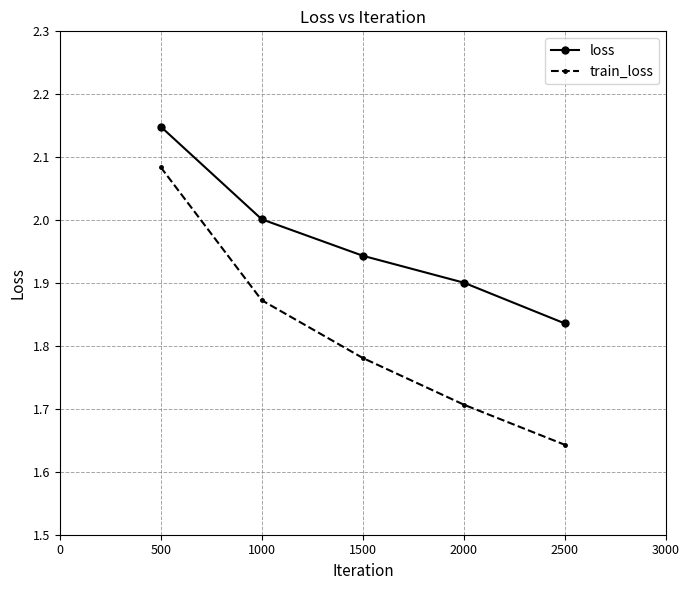

Is it true that train_loss equals 2.8 at 500?

False